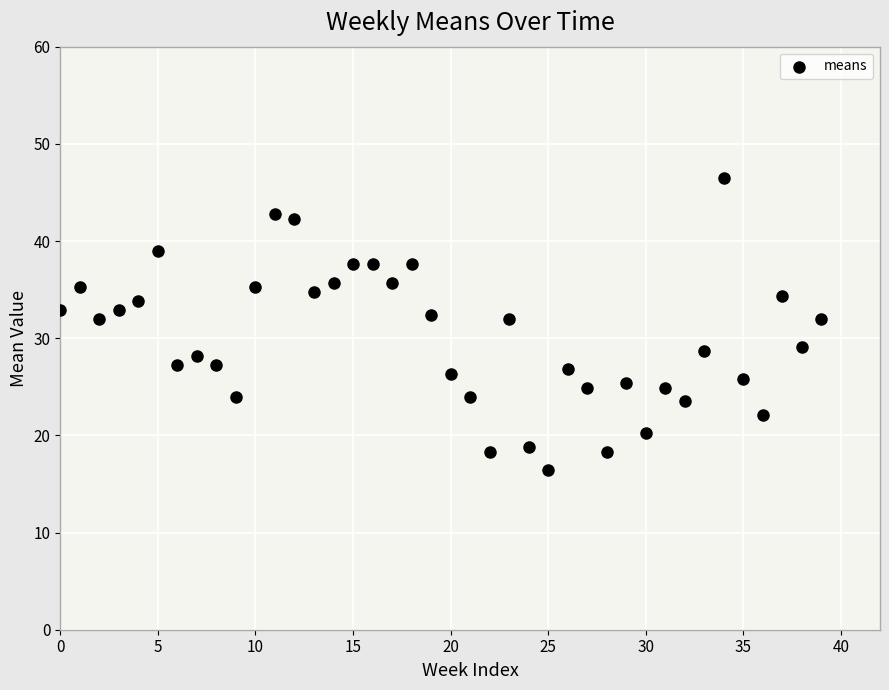

What is the range of Y values (max minus min)?

30.1